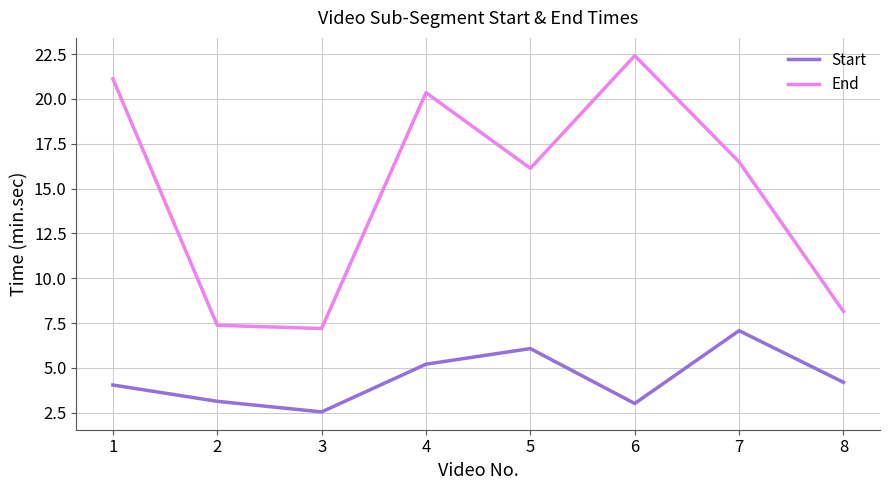

Between 5 and 6, which series saw the biggest shift?

End